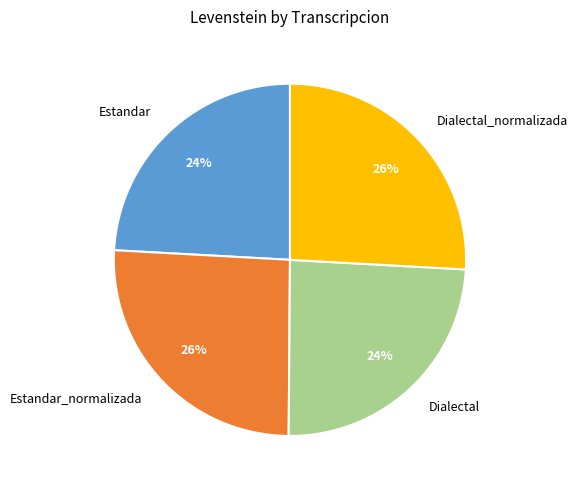

True or false: Estandar accounts for 36% of the total.

False